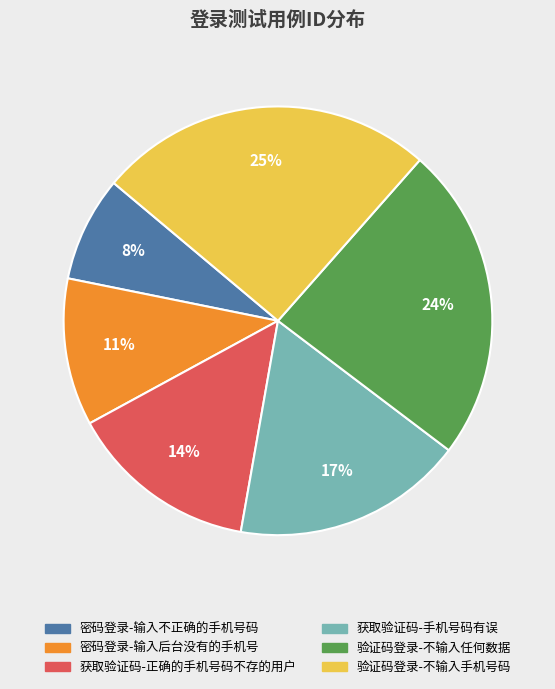

The 密码登录-输入后台没有的手机号 slice represents 5% of the pie. True or false?

False